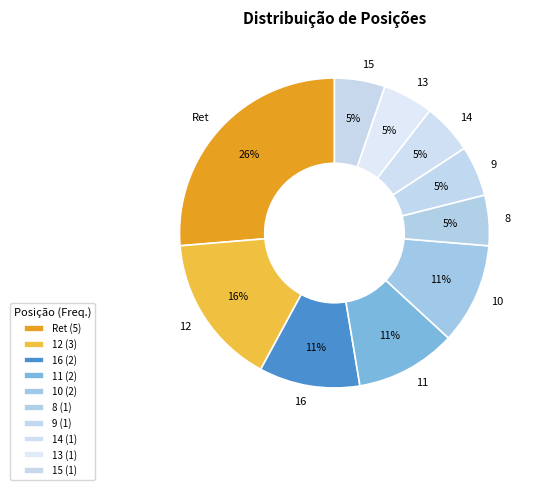

Combined, do 11 and 13 account for over 50%?

No